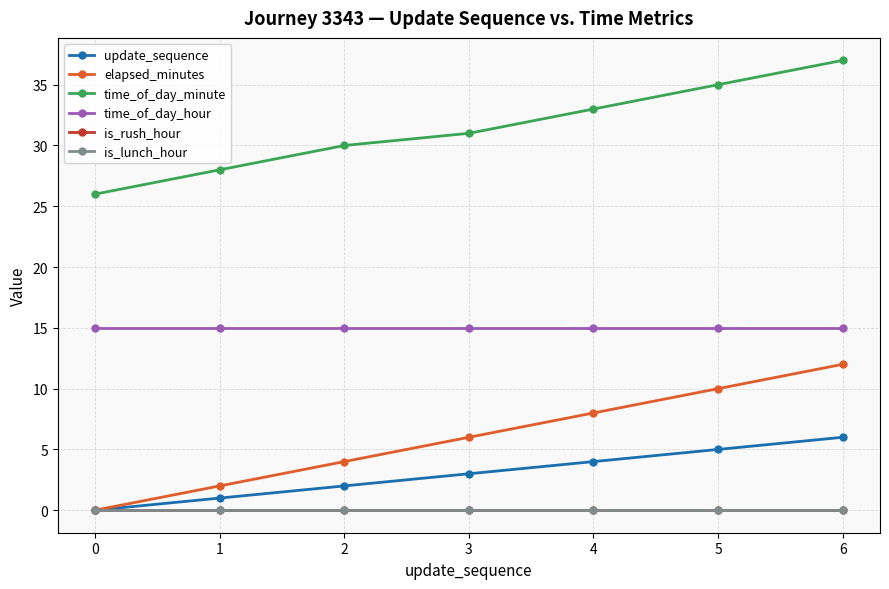

True or false: time_of_day_minute and elapsed_minutes cross at least once.

False